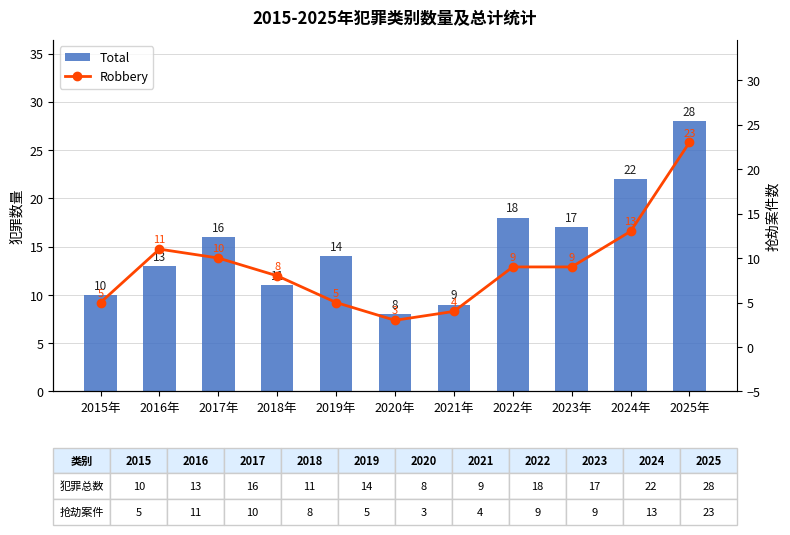

What is the total value across all series at 2021年?

13